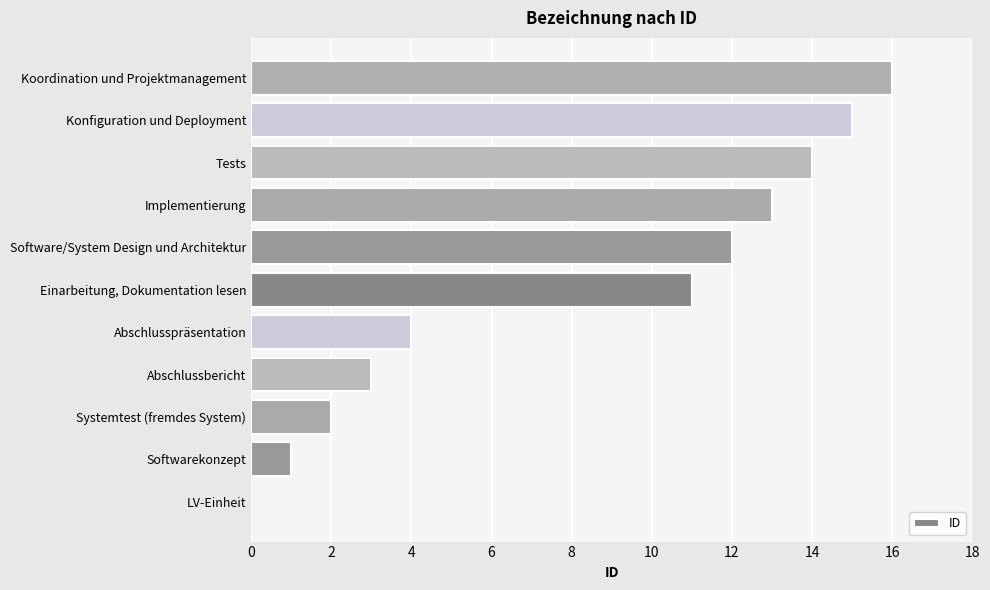

What value does the data have at Konfiguration und Deployment, to the nearest 10?

20